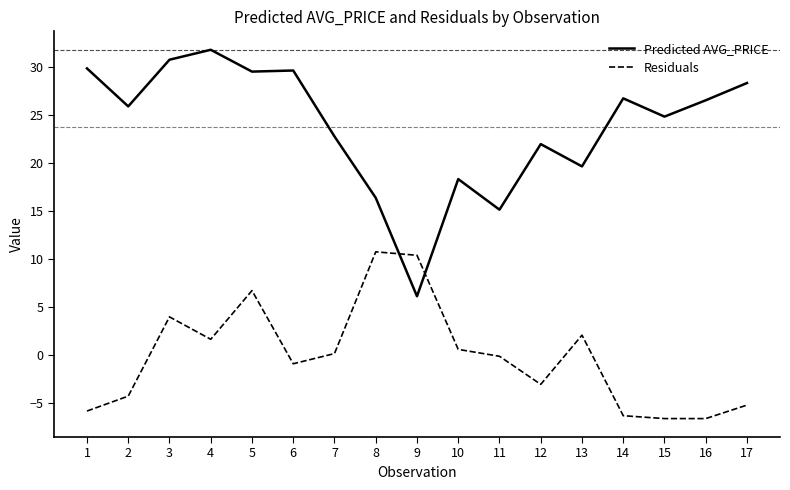

Rank the series by their average value, from highest to lowest.

Predicted AVG_PRICE, Residuals